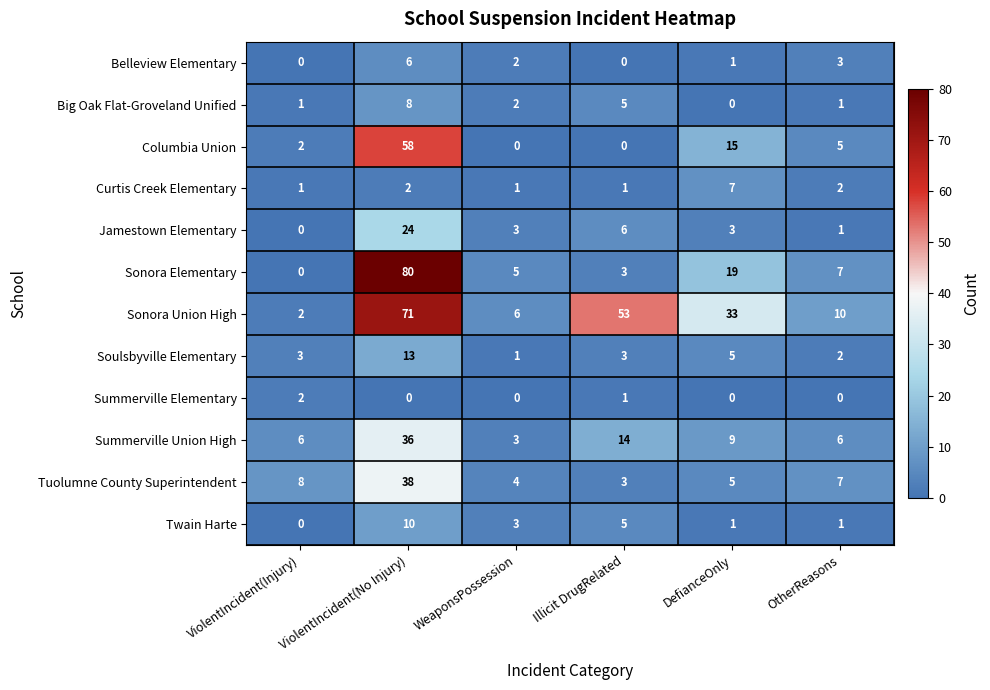

Which series changed the most between Illicit DrugRelated and OtherReasons?

Sonora Union High